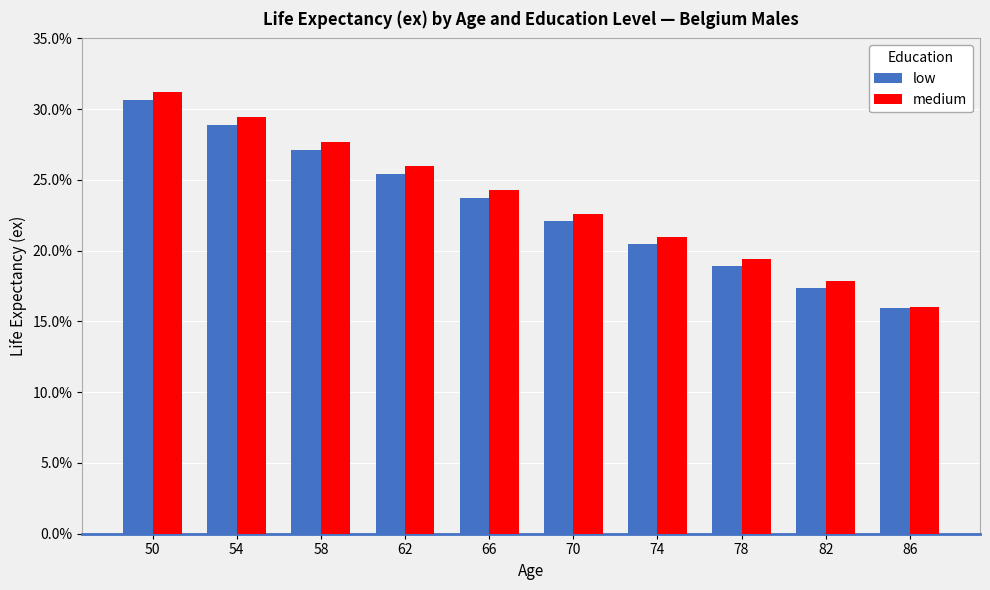

How many data points in low are less than 23?

5